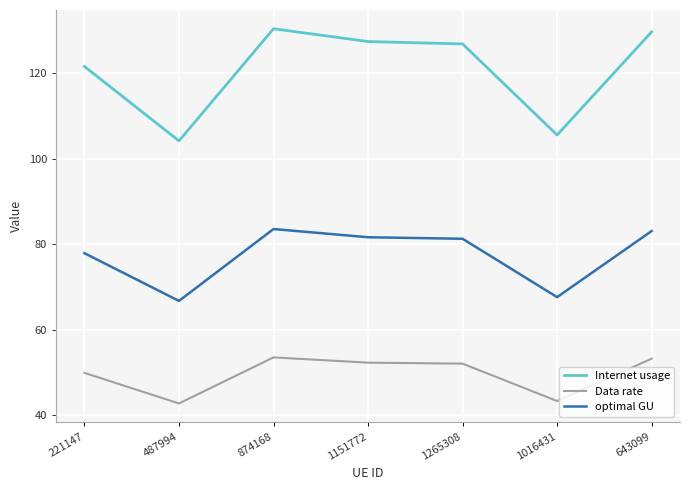

True or false: optimal GU and Data rate intersect in this chart.

False